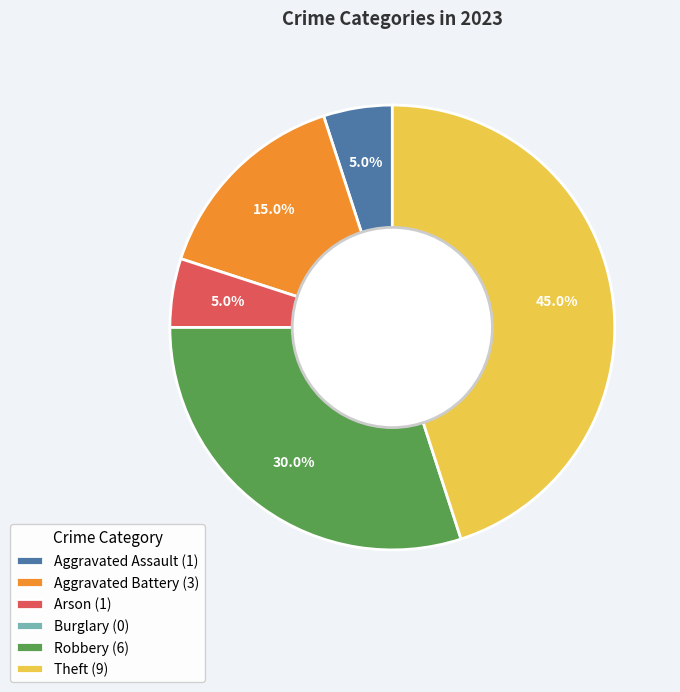

Is it true that Theft is 45% of the pie?

True